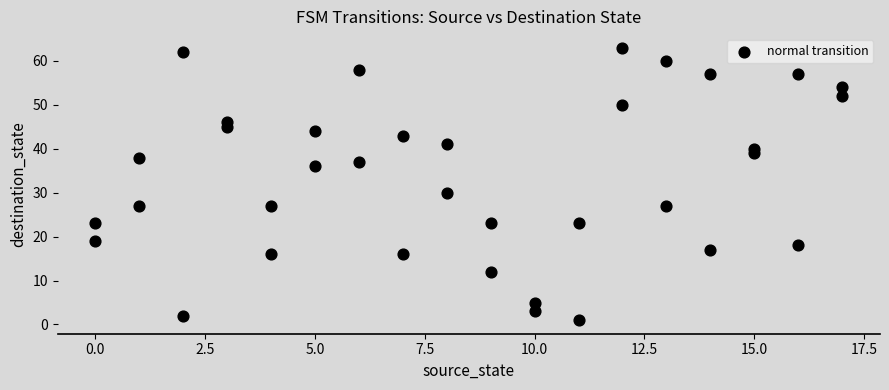

What Y value in the scatter plot is closest to 32?

30